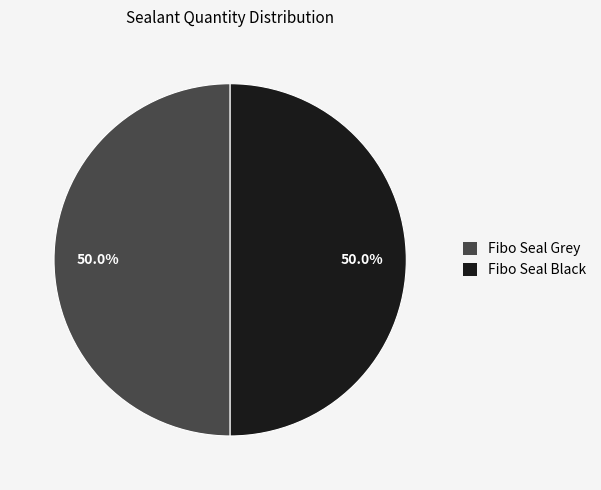

How many slices are in this pie chart?

2